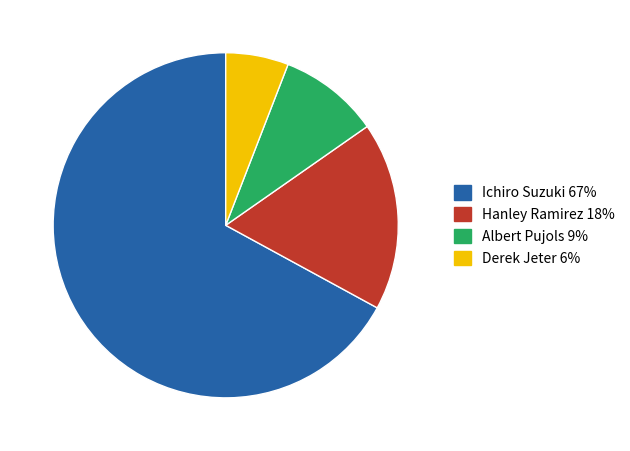

Rank the categories by value from lowest to highest.

Derek Jeter, Albert Pujols, Hanley Ramirez, Ichiro Suzuki